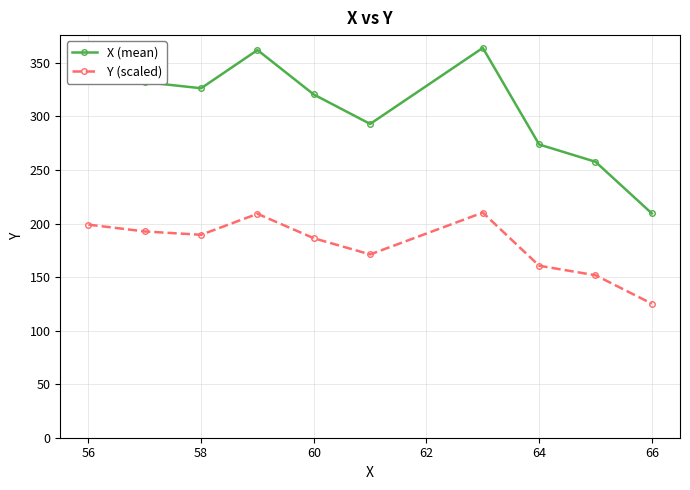

How many values in the Y (scaled) series are below 189?

5